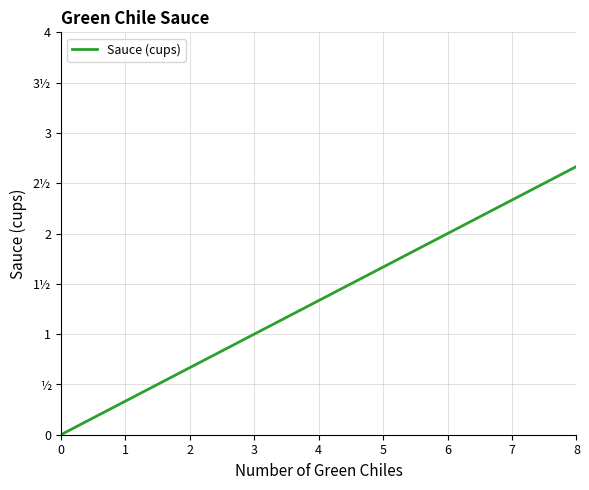

What is the maximum value shown in the chart?

2.7